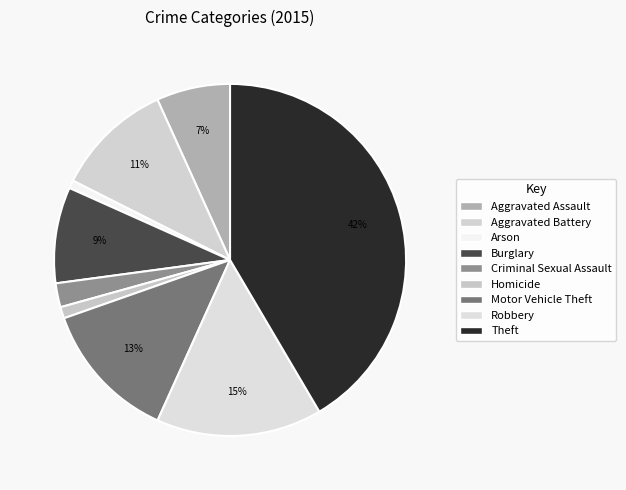

What is the change in value from Arson to Motor Vehicle Theft?

+579